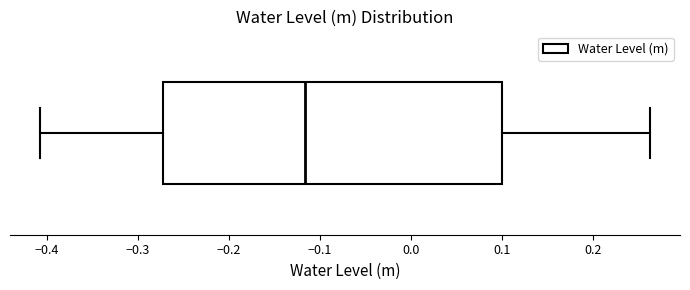

Read this box plot against the x-axis: the position of the median line, the range covered by the box, and the ends of both whiskers. The values are not printed on the chart, so give them approximately, as read against the axis.

median -0.12, box -0.27 to 0.10, whiskers -0.41 to 0.26